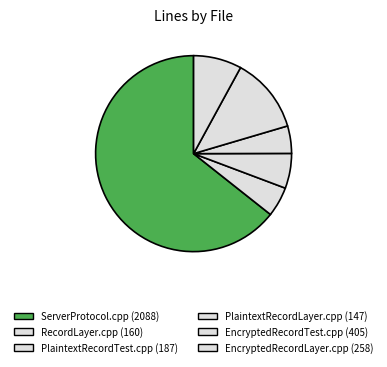

To the nearest percent, what percentage of the pie is PlaintextRecordTest.cpp?

6%